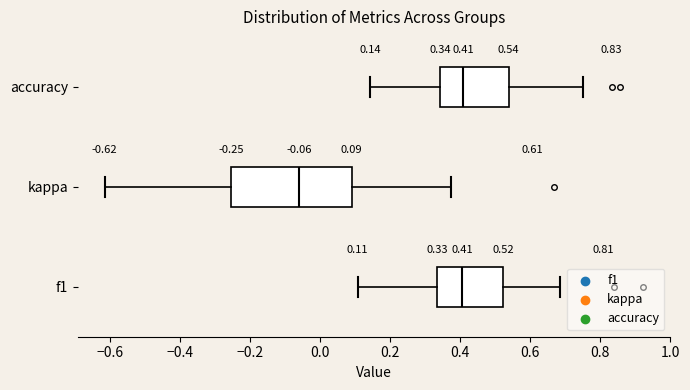

Which box is the widest, from its left edge to its right edge?

kappa